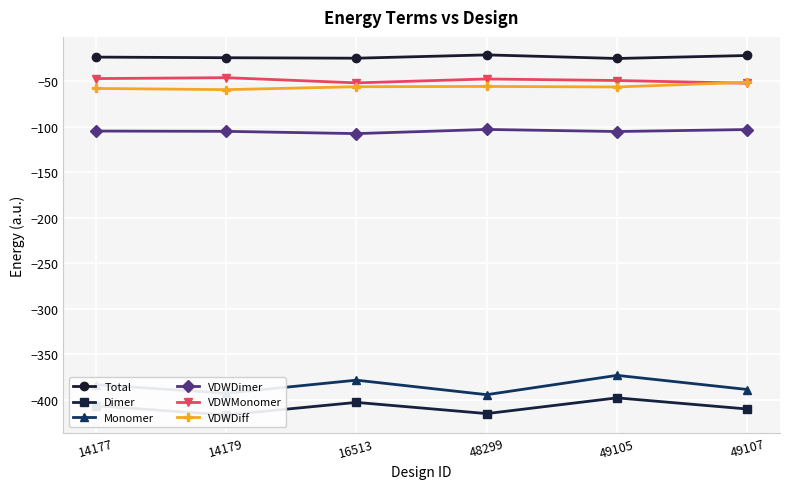

Does the chart display data point markers on the line(s)?

Yes